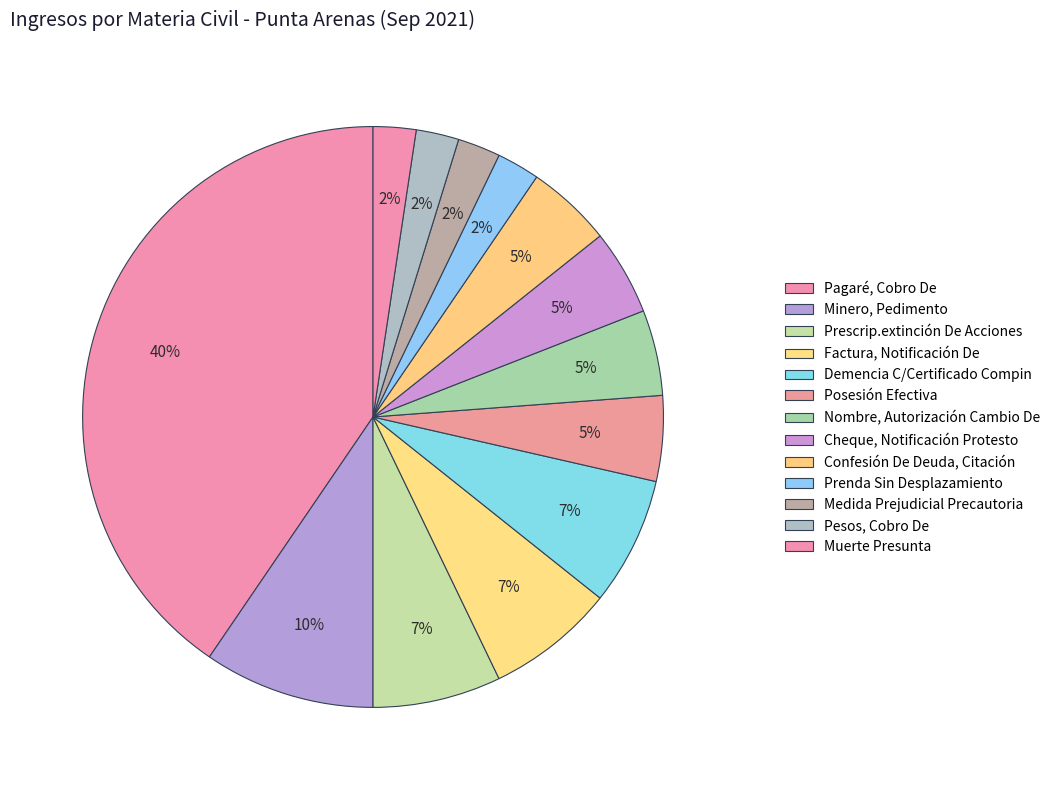

Count the number of slices in the pie.

13